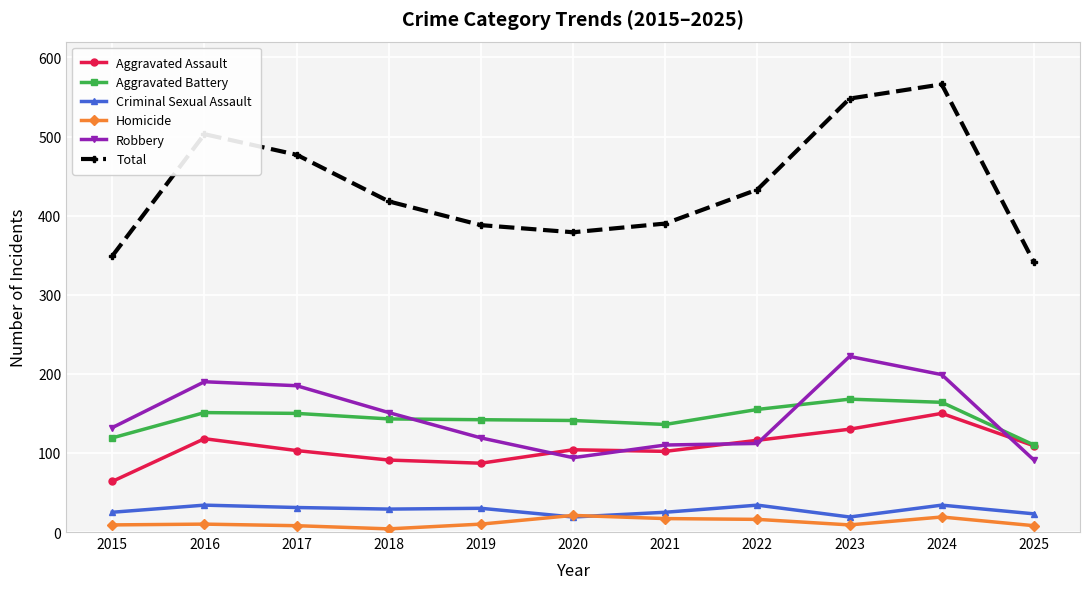

At which category does Robbery reach its first local valley?

2020